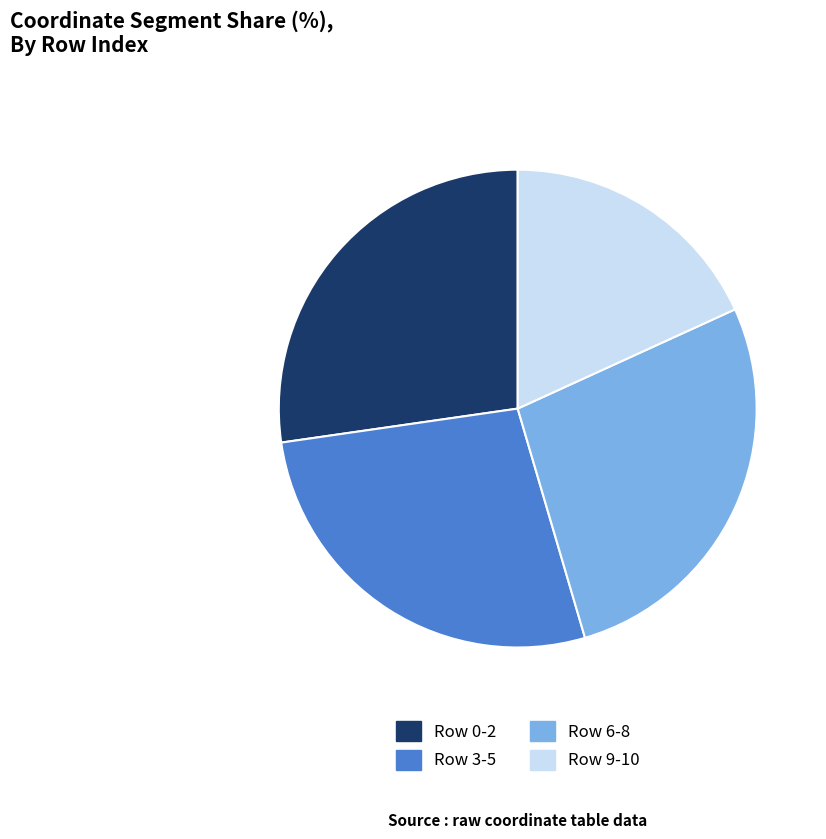

What is the smallest slice in the pie chart?

Row 9-10